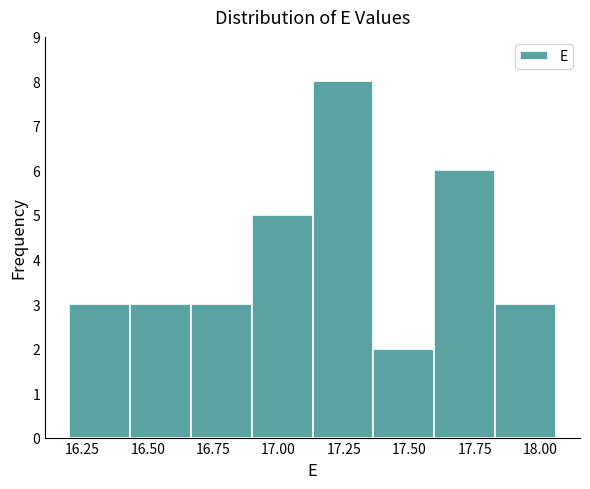

What is the height of the bar covering 16.45 to 16.65 on the x-axis? Neither the bar edges nor the heights are printed on the chart, so give them approximately, as read against the axes.

3